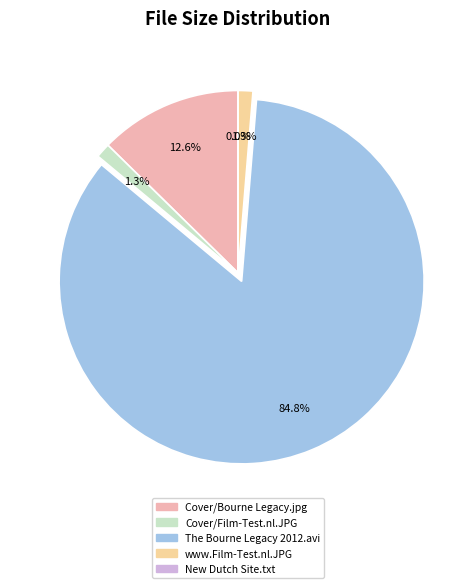

Is The Bourne Legacy 2012.avi the majority of the pie?

Yes